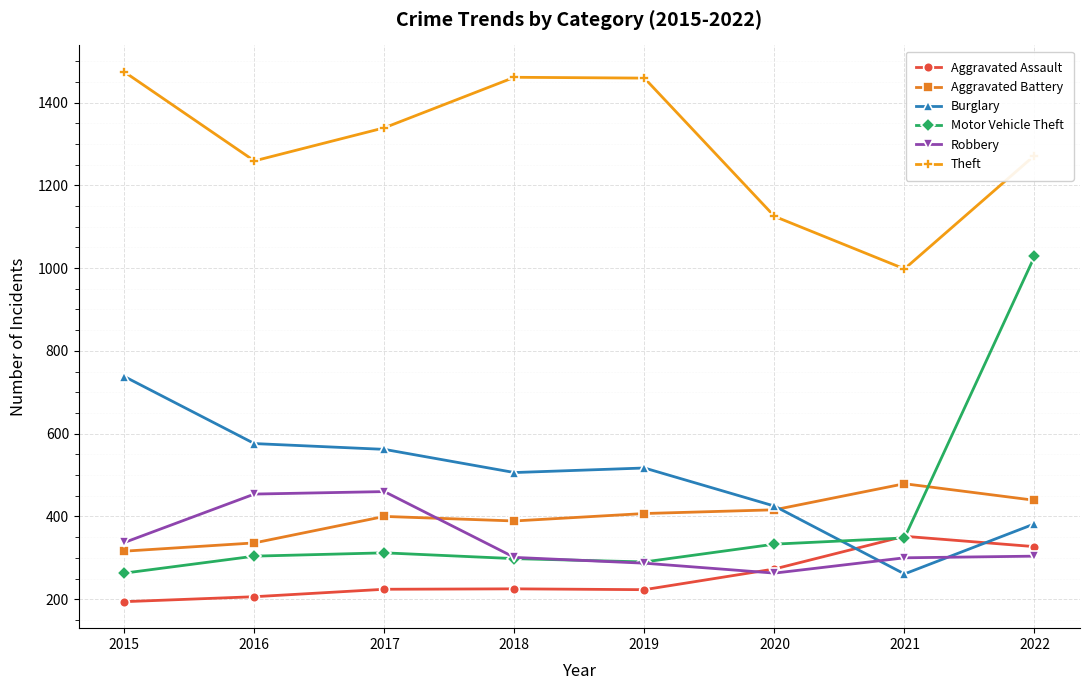

How many interior local valleys does the Robbery series have?

1